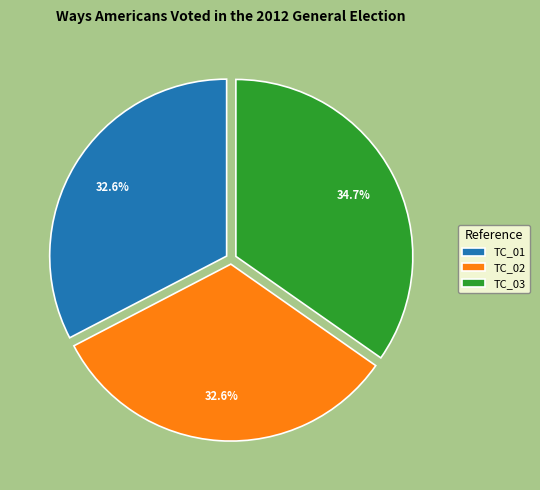

Is there any slice that represents more than half of the pie?

No